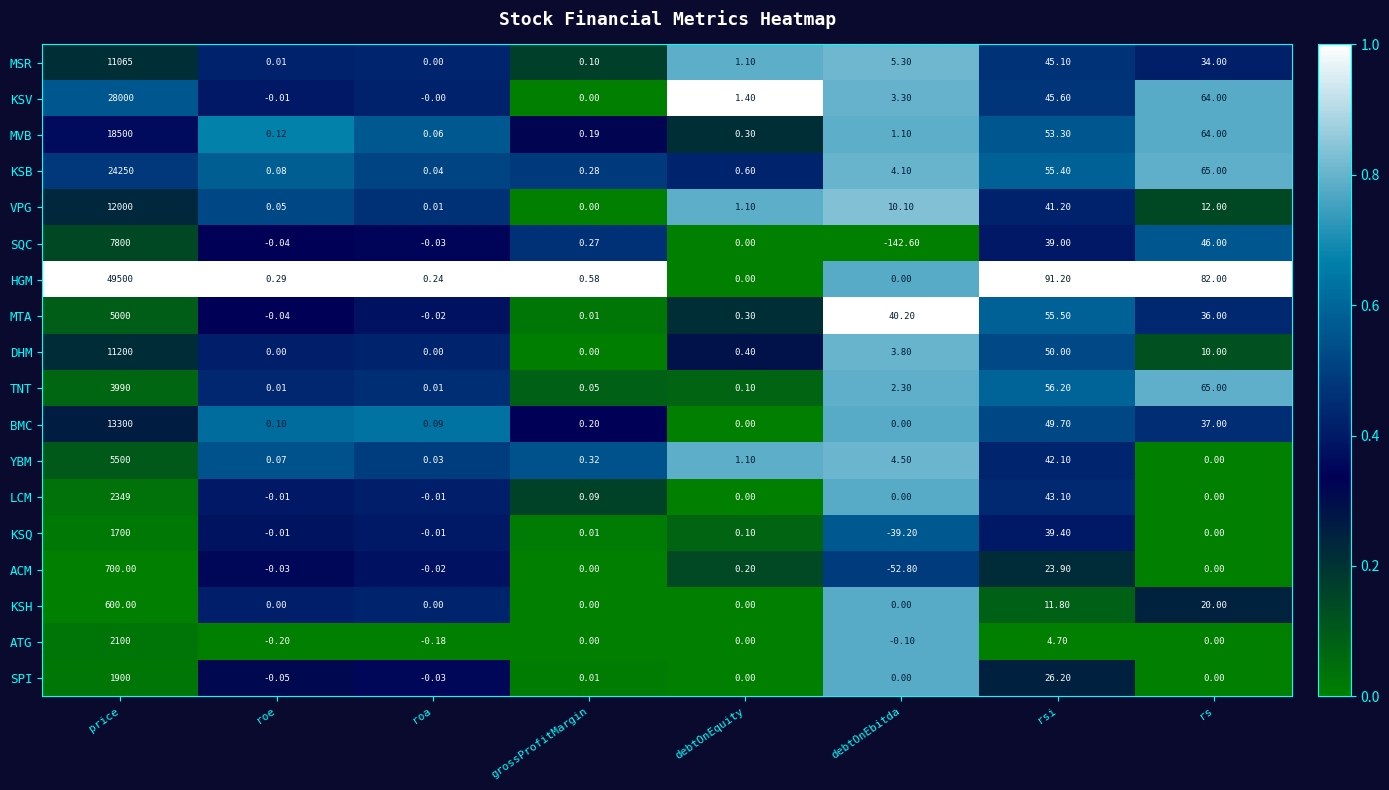

Where is SPI nearest to the value 949?

rsi